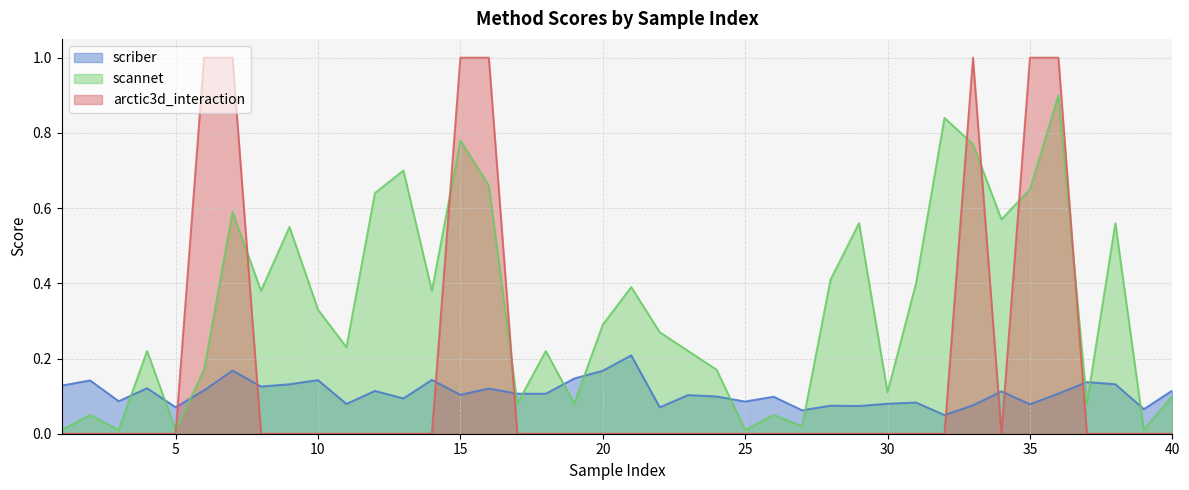

Does the chart display data point markers on the line(s)?

No